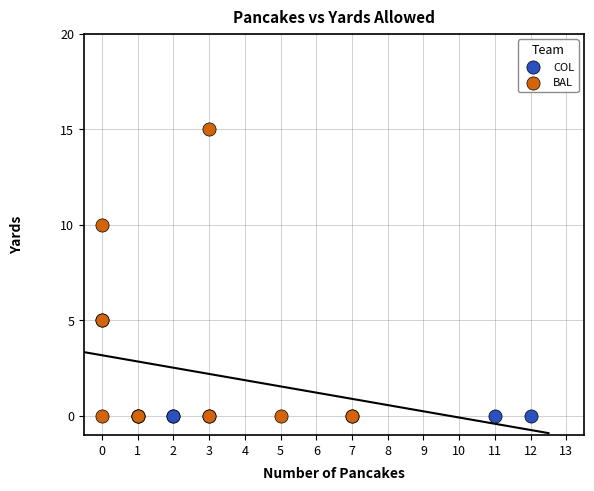

Which series reaches the maximum Y coordinate?

BAL